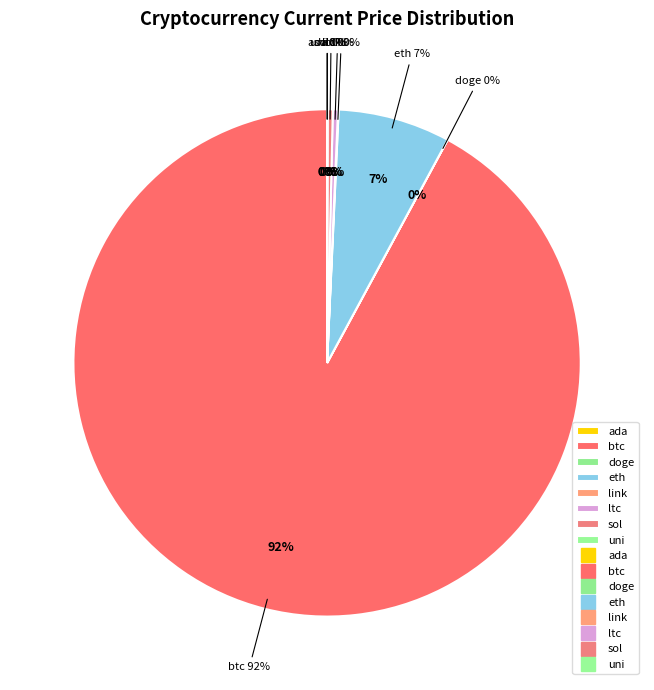

Which slice is the smallest?

doge